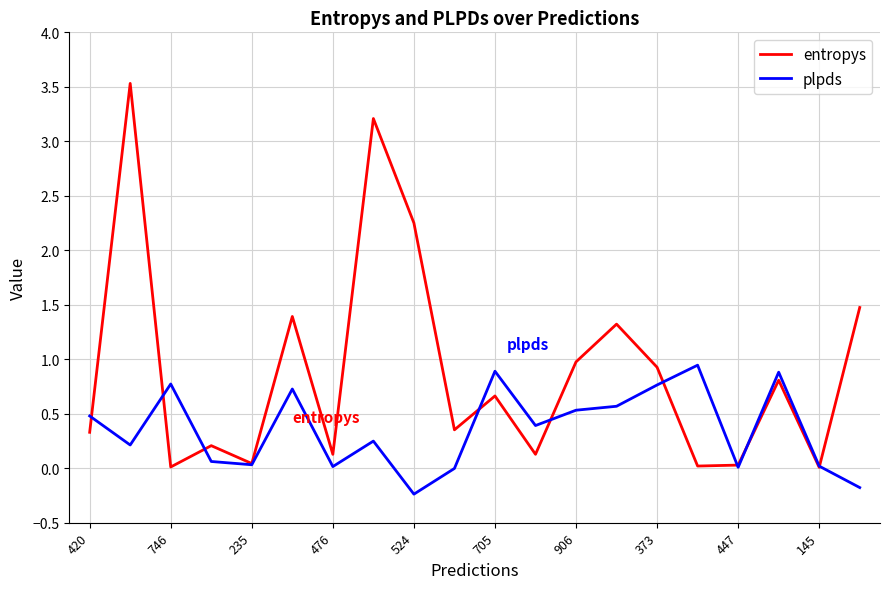

Rank the series by their average value, from lowest to highest.

plpds, entropys